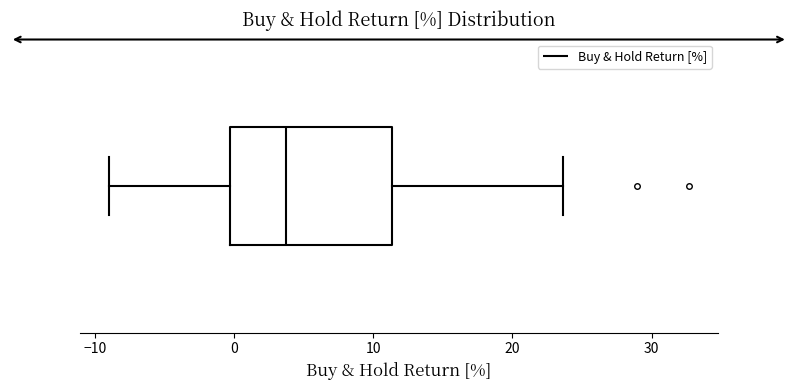

Transcribe this box plot: give where the median line is, the range the box spans, and where the two whiskers end, as read against the x-axis. The values are not printed on the chart, so give them approximately, as read against the axis.

median 4, box 0 to 11, whiskers -9 to 24